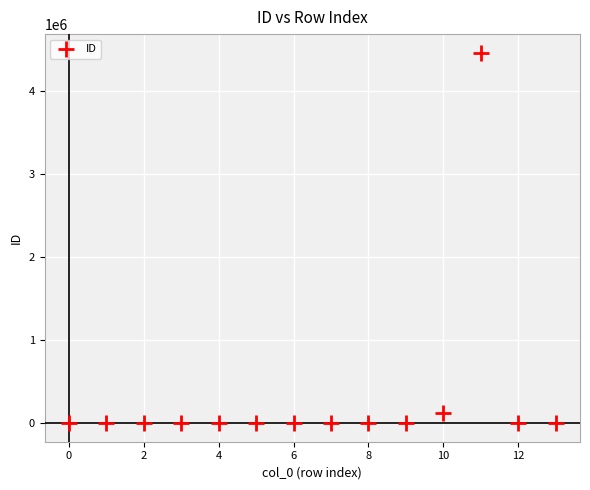

What Y value in the scatter plot is closest to 2232732?

121212